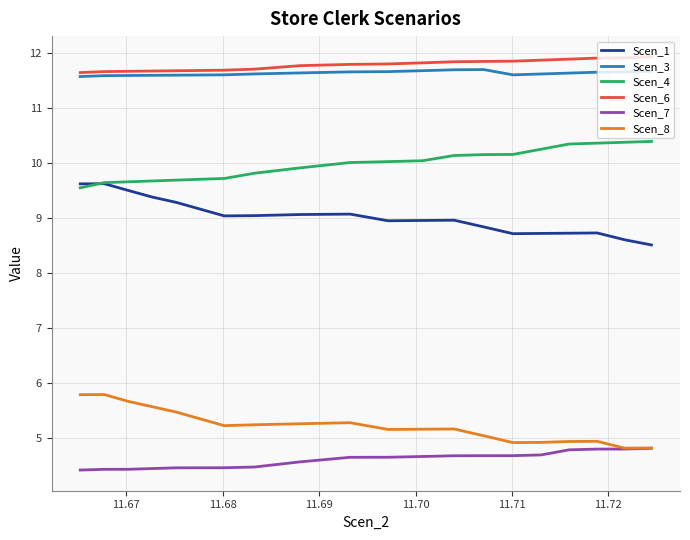

True or false: Scen_6 and Scen_7 intersect in this chart.

False